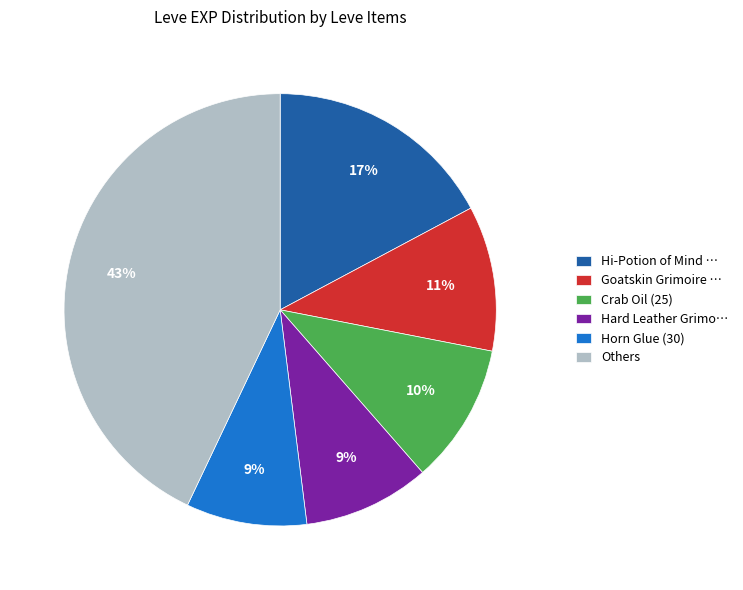

Is the sum of Crab Oil (25) and Hi-Potion of Mind … greater than half?

No